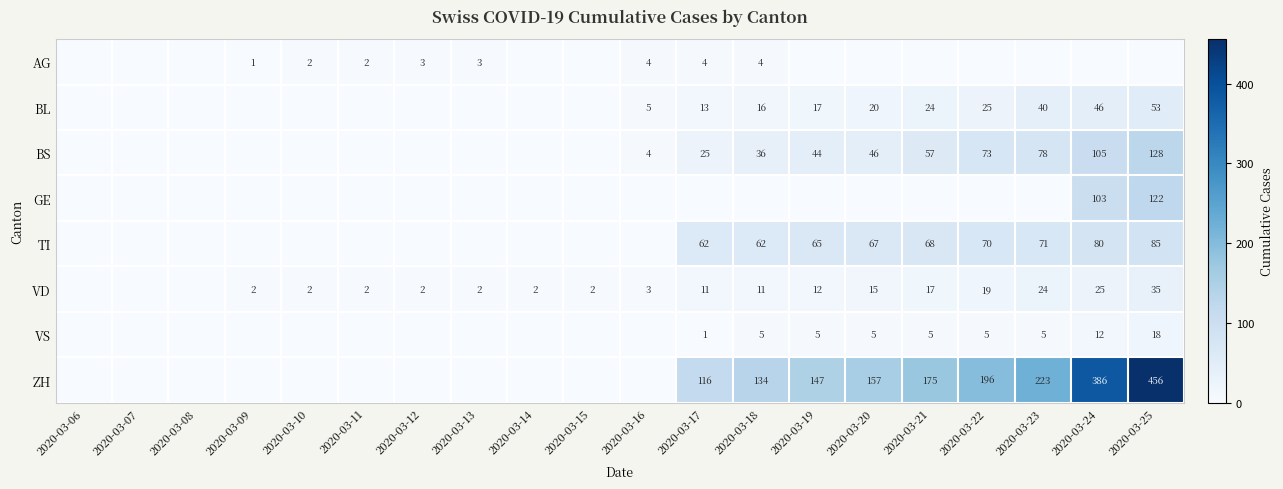

Is it true that ZH equals 116 at 2020-03-17?

True